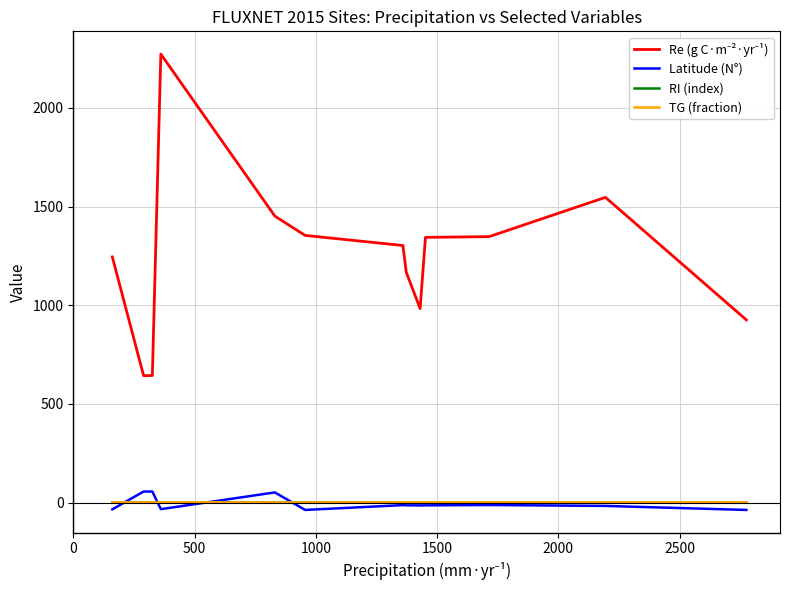

What is the maximum value shown in the chart?

2273.0